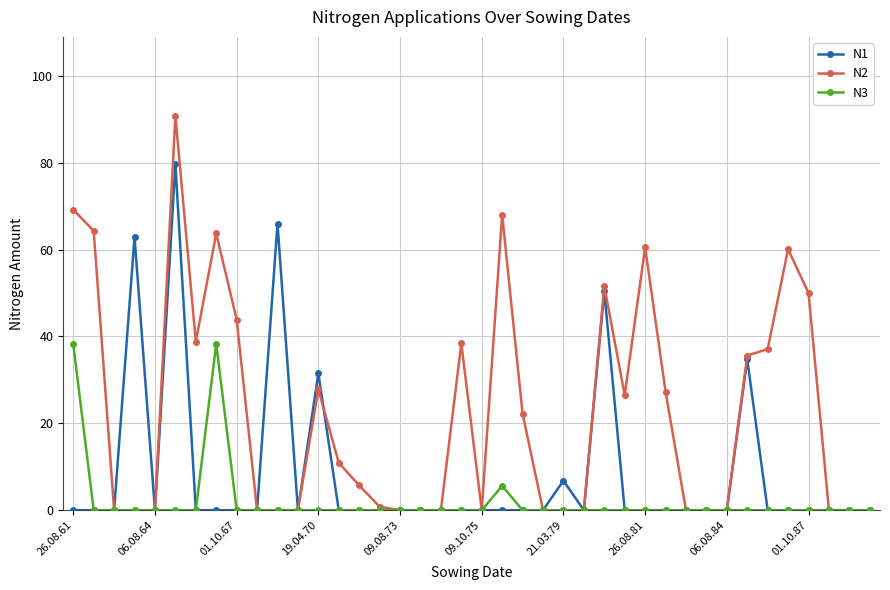

Which series has the widest spread of values?

N2